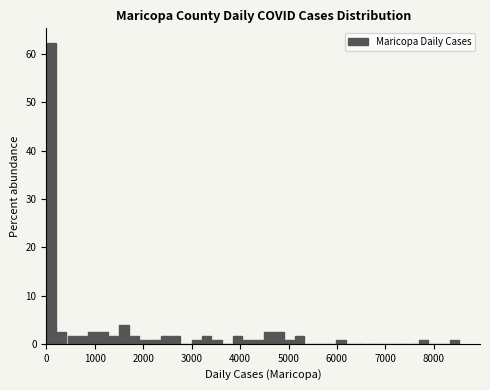

Around what value on the x-axis is the tallest bar? Give the approximate position of its centre, as read against the axis.

100